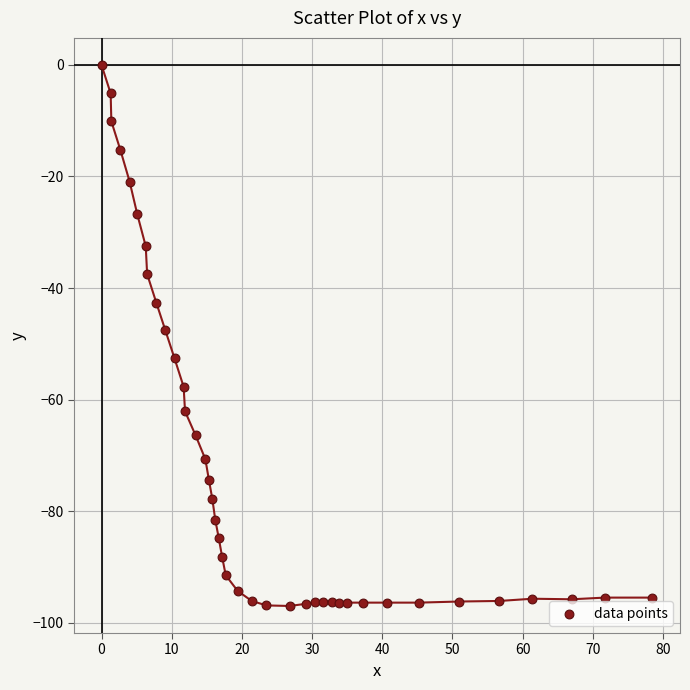

What is the range of Y values (max minus min)?

97.0